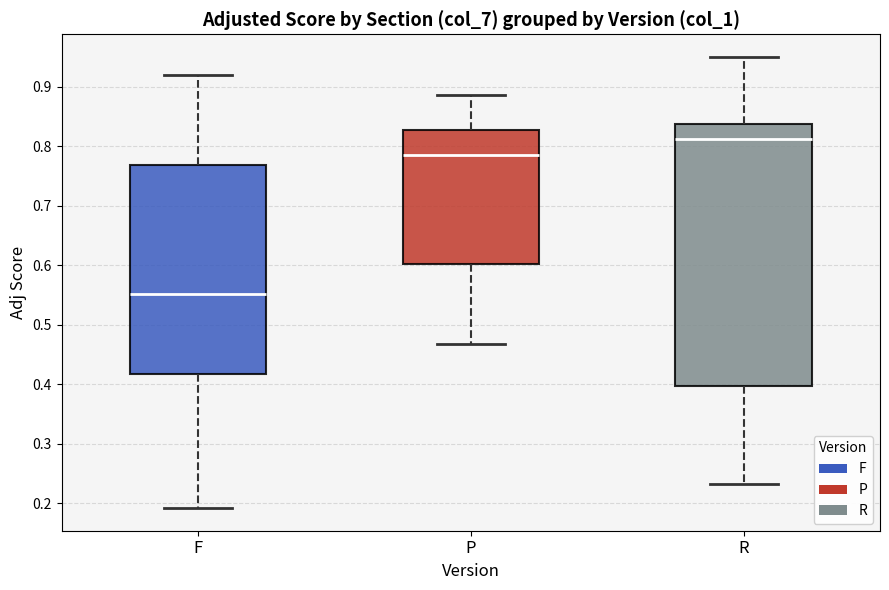

Reading left to right, transcribe this box plot: for each box, give where its median line is, the range the box spans, and where its two whiskers end, as read against the y-axis. The values are not printed on the chart, so give them approximately, as read against the axis.

F: median 0.55, box 0.42 to 0.77, whiskers 0.19 to 0.92
P: median 0.79, box 0.60 to 0.83, whiskers 0.47 to 0.89
R: median 0.81, box 0.40 to 0.84, whiskers 0.23 to 0.95